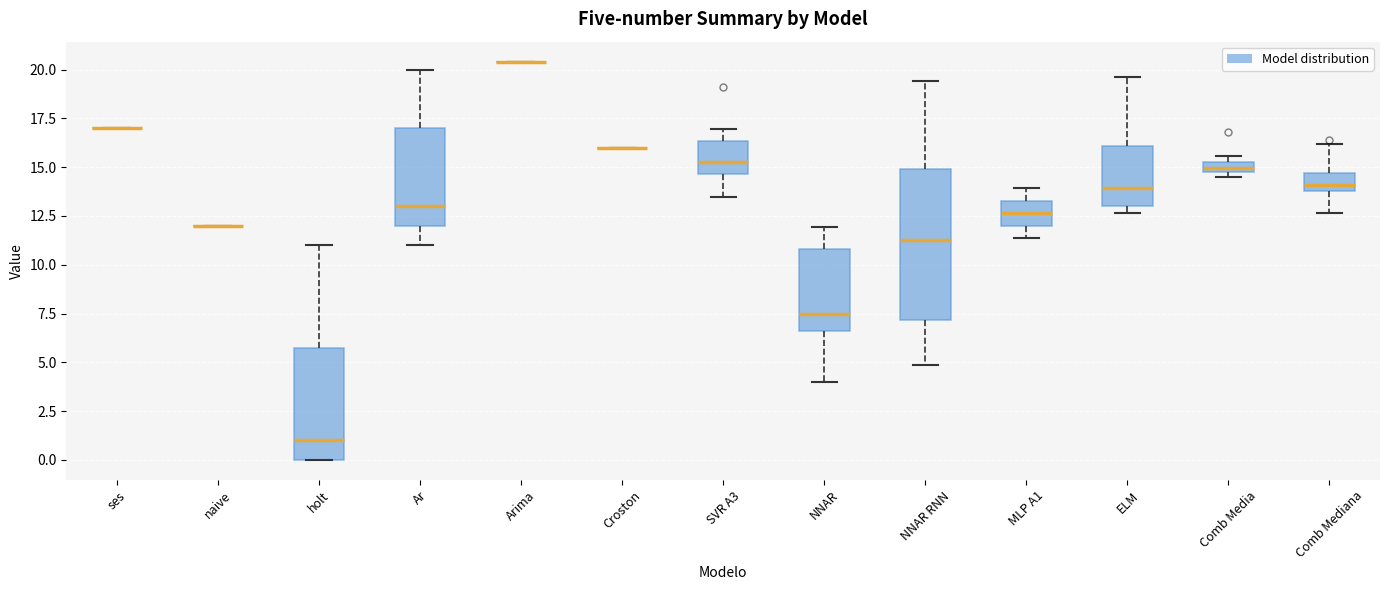

Where does the upper whisker of the box for ELM end on the y-axis? The values are not printed on the chart, so give them approximately, as read against the axis.

19.5